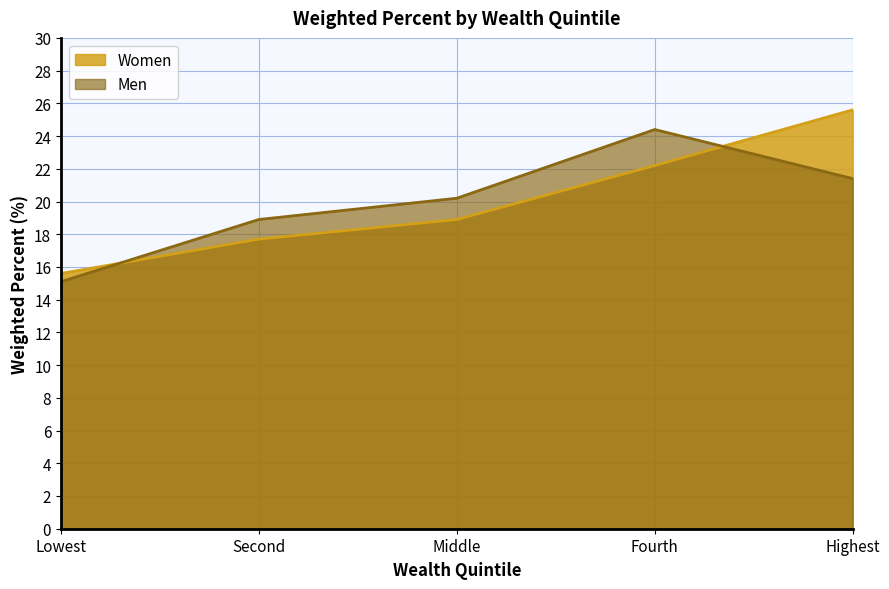

What is the label of the 3rd point from the right?

Middle